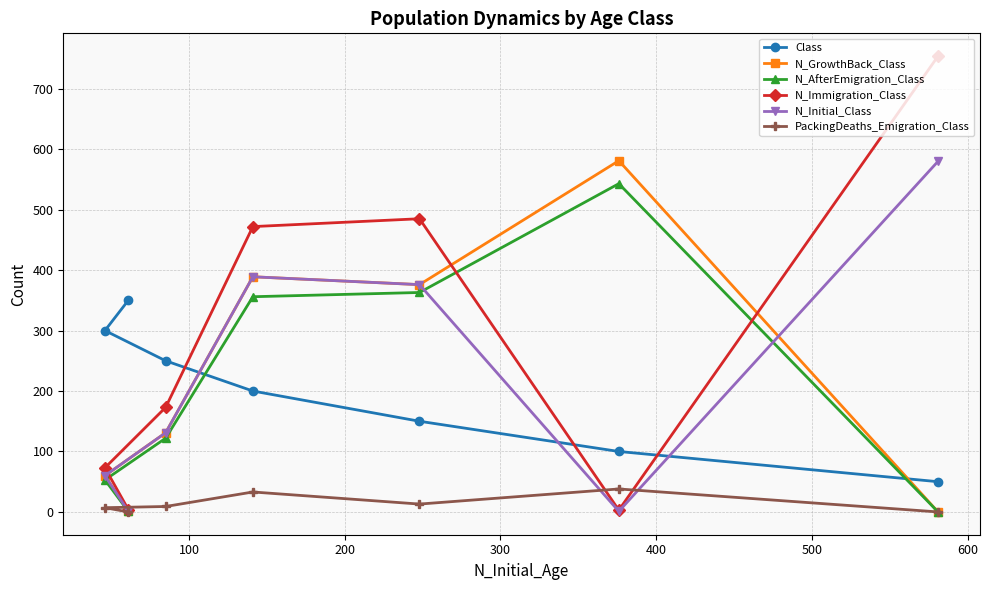

What is the highest value of the PackingDeaths_Emigration_Class series?

38